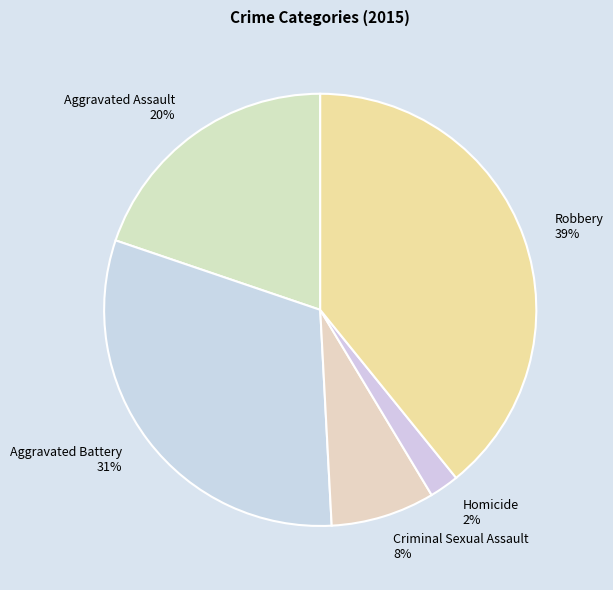

Is there a majority slice in this chart?

No